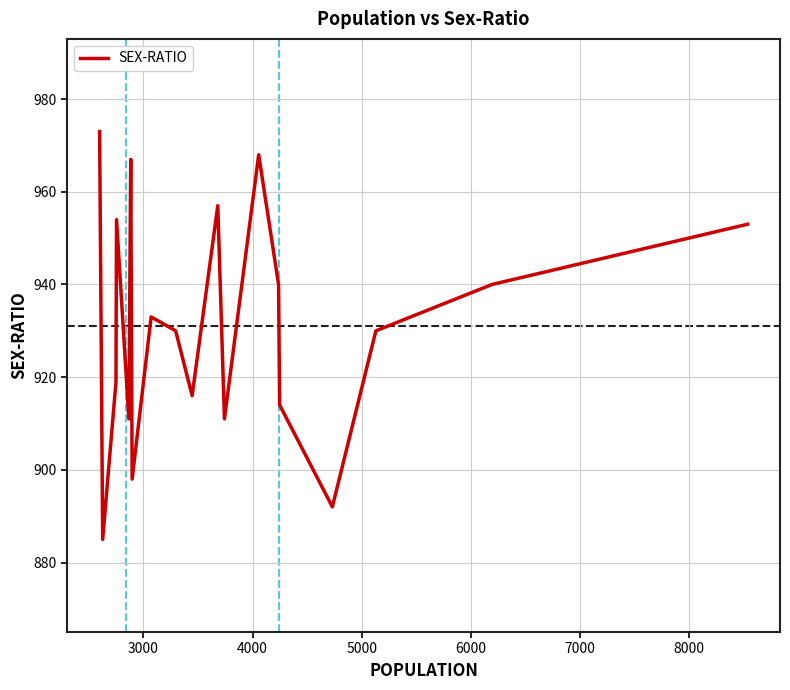

What is the minimum value shown in the chart?

885